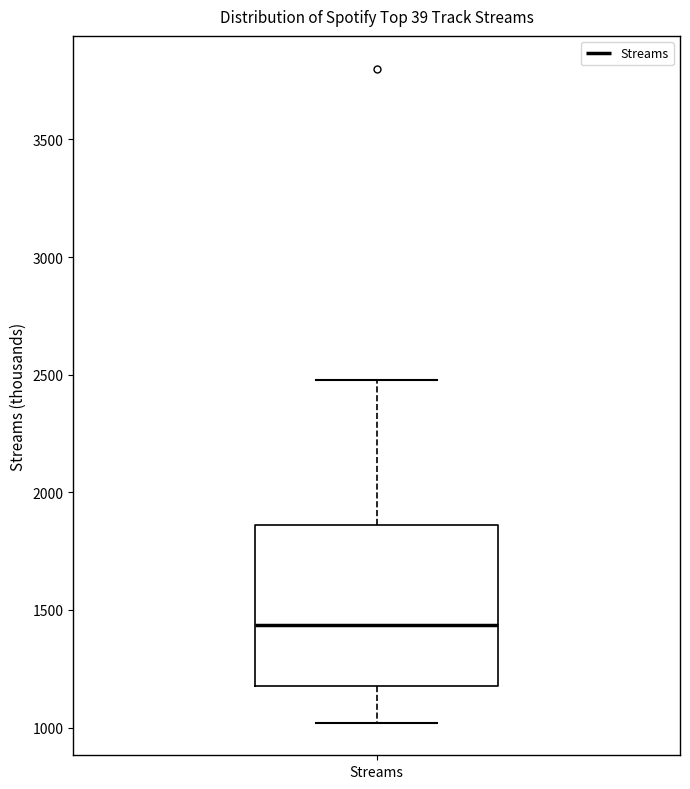

Read this box plot against the y-axis: the position of the median line, the range covered by the box, and the ends of both whiskers. The values are not printed on the chart, so give them approximately, as read against the axis.

median 1450, box 1200 to 1850, whiskers 1000 to 2500